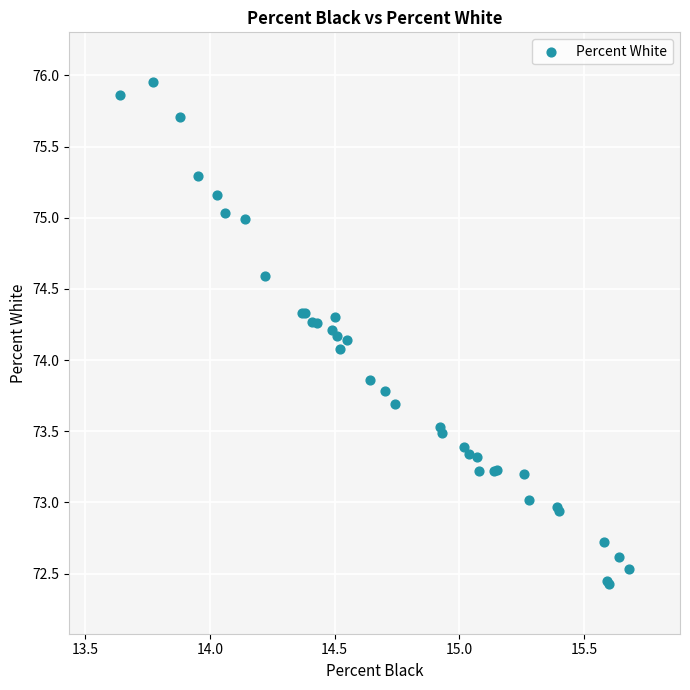

What Y value in the scatter plot is closest to 74?

74.1